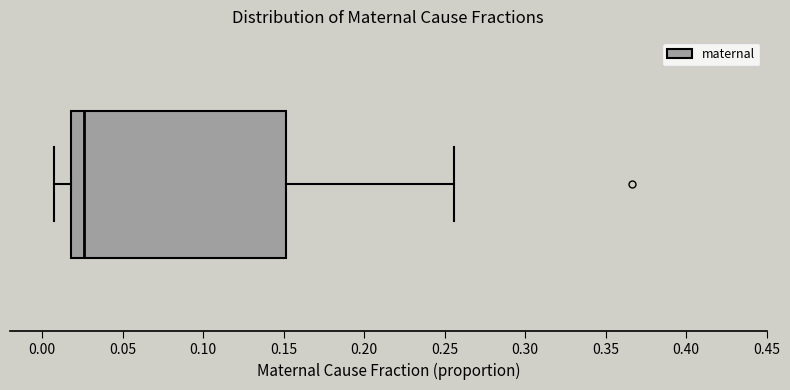

Where does the right whisker of the box end on the x-axis? The values are not printed on the chart, so give them approximately, as read against the axis.

0.255